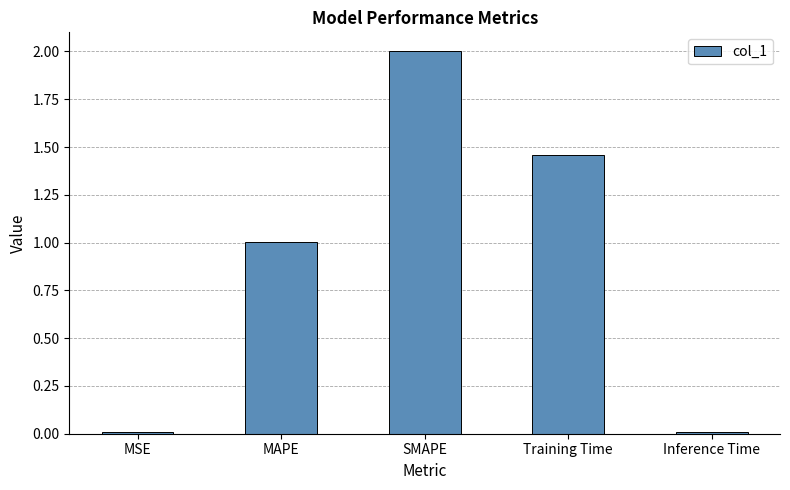

The chart shows a value of 1.0 at MAPE. True or false?

True